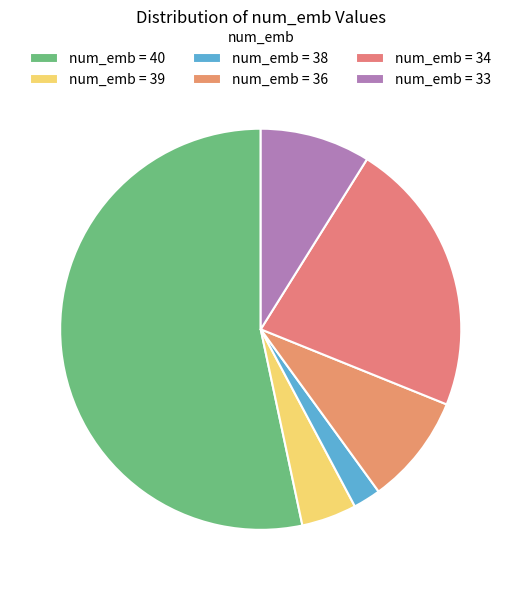

How many slices are in this pie chart?

6